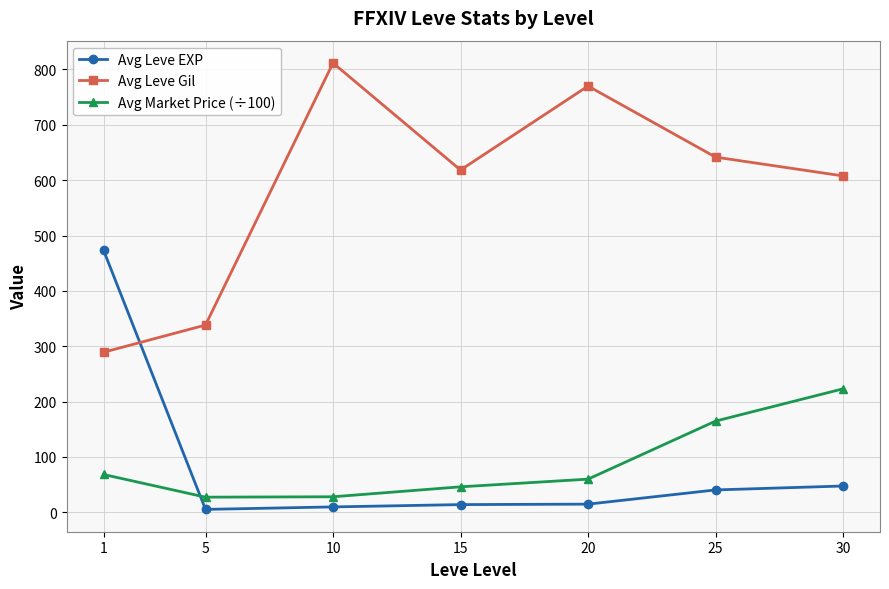

True or false: Avg Leve EXP has a value of 473.7 at 1.

True